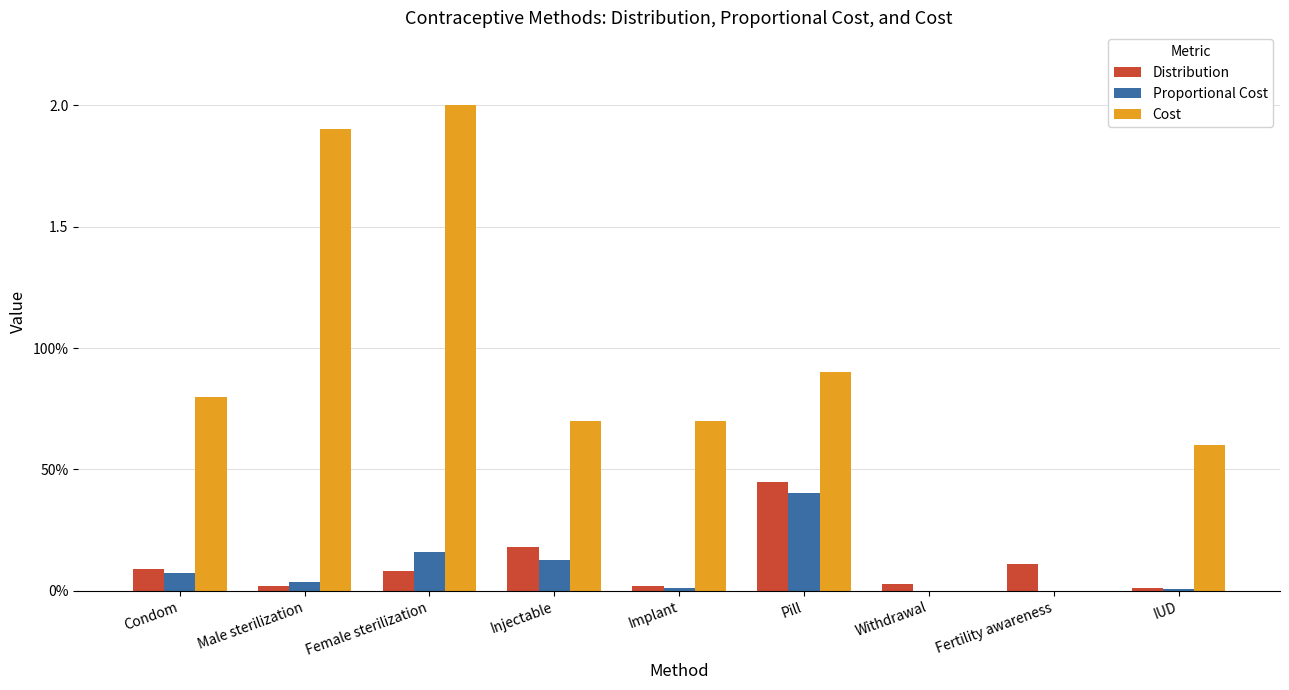

Between Condom and Pill, which is larger?

Pill